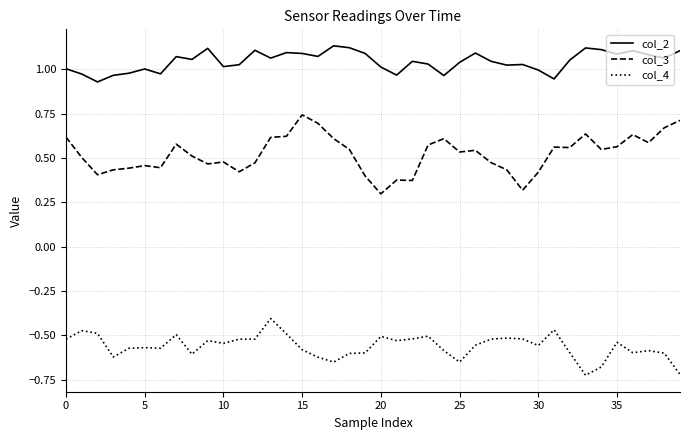

List the series in order of their overall mean, lowest first.

col_4, col_3, col_2